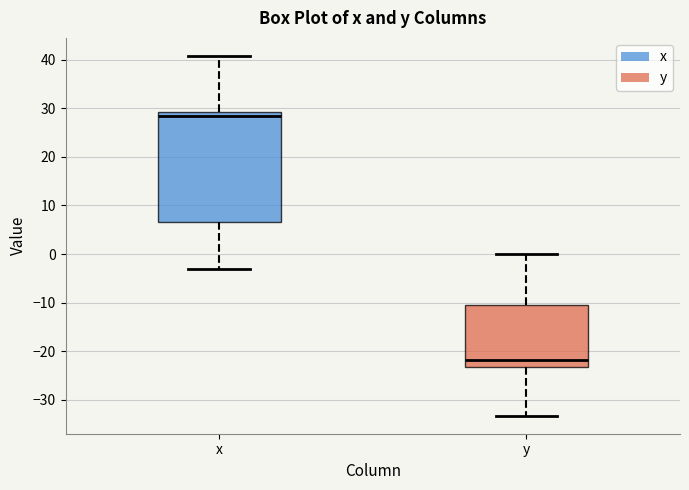

Reading left to right, read every box against the y-axis: the position of its median line, the range the box covers, and the ends of its whiskers. The values are not printed on the chart, so give them approximately, as read against the axis.

x: median 29 (just below the box's upper edge), box 7 to 29, whiskers -3 to 41
y: median -22, box -23 to -10, whiskers -33 to 0